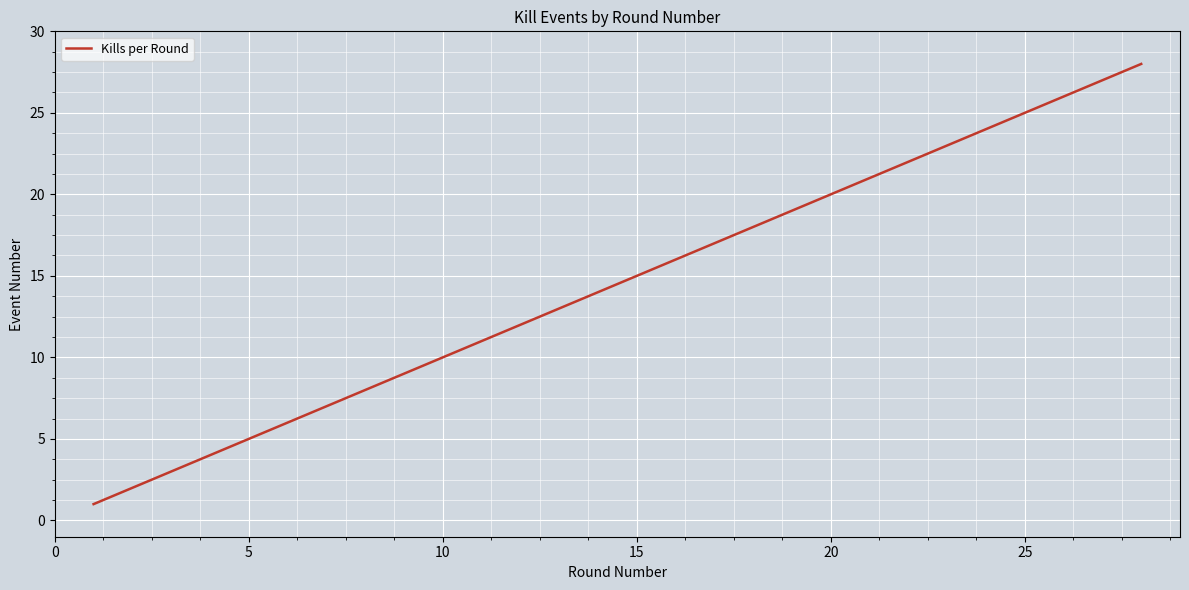

What is the difference between the maximum and minimum values?

27